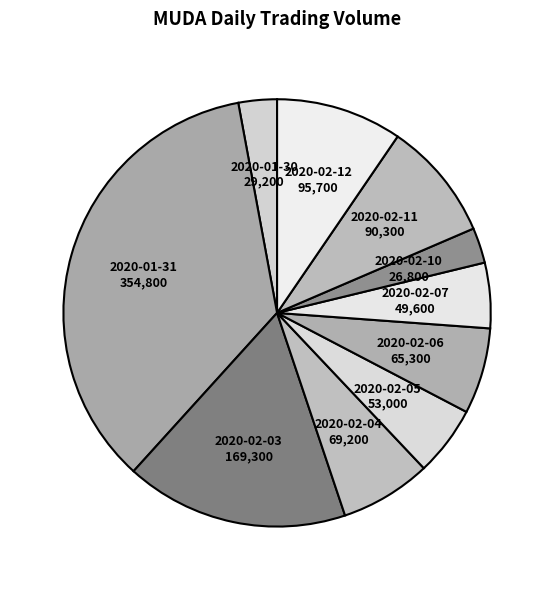

Approximately how many times larger is the value at 2020-02-11 compared to 2020-02-10?

3.4